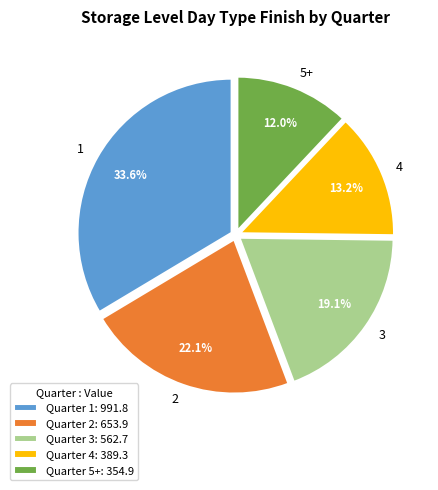

What is the largest slice in the pie chart?

1